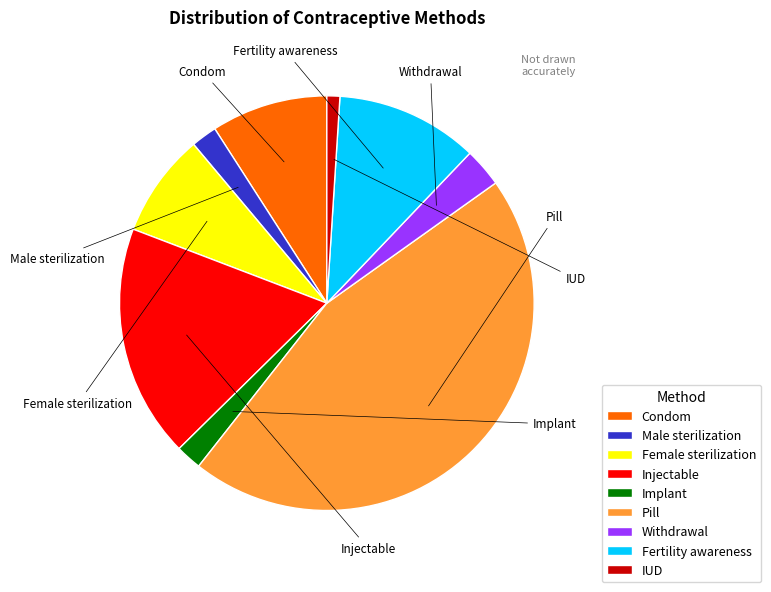

How many slices are in this pie chart?

9